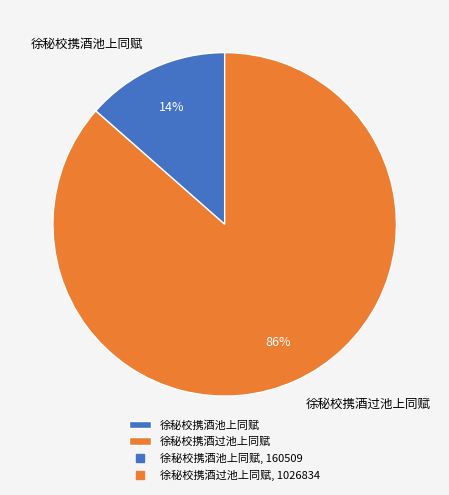

How many segments does this pie chart have?

2